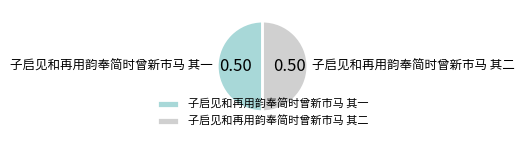

Is it true that 子启见和再用韵奉简时曾新市马 其一 is 60% of the pie?

False